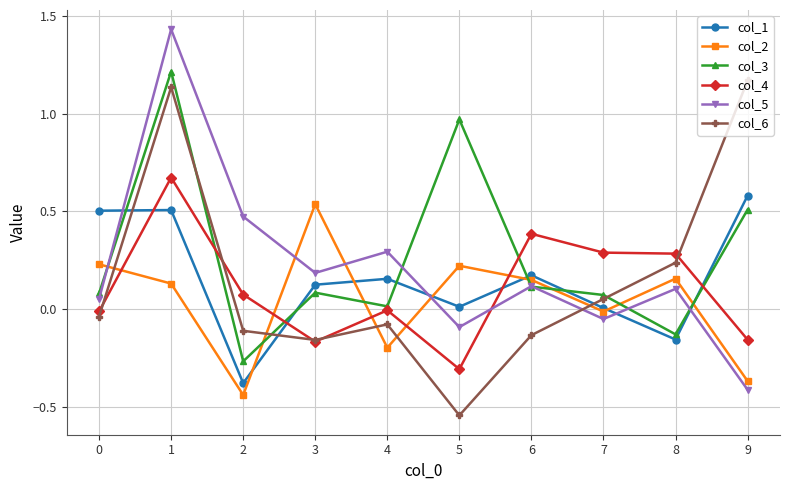

Which series has the largest range (max minus min)?

col_5